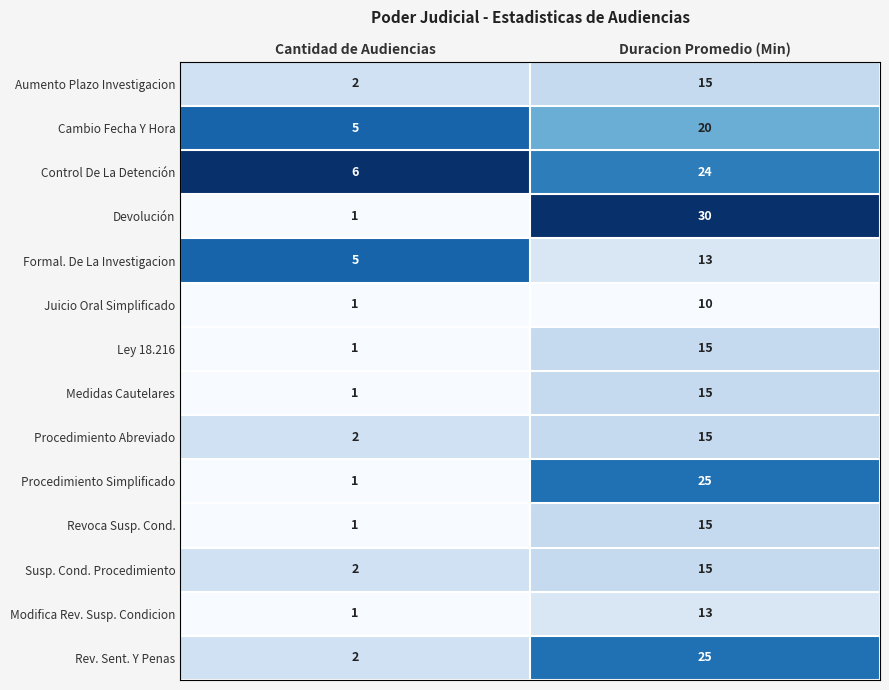

True or false: Formal. De La Investigacion has a value of 23 at Duracion Promedio (Min).

False